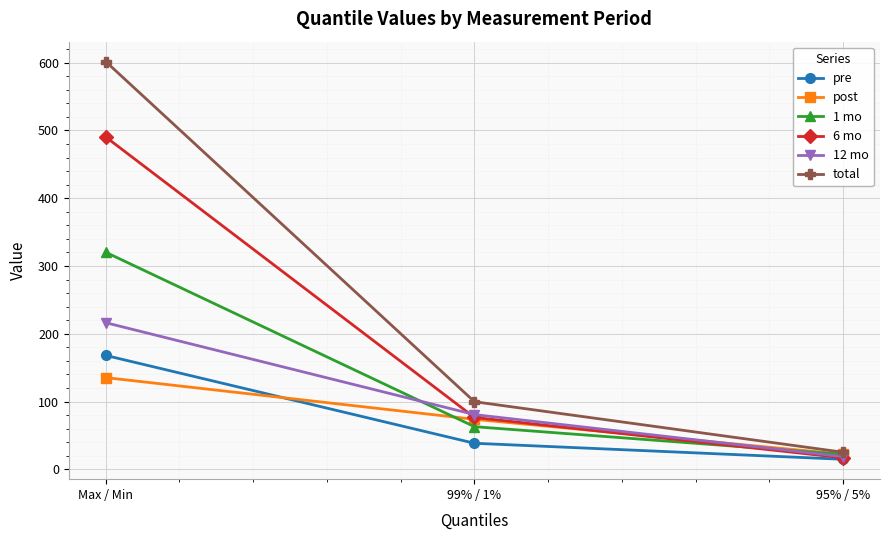

Reading left to right, extract all data points from this chart.

pre: 168.0	38.4	14.8
post: 135.3	73.7	22.3
1 mo: 320.2	62.9	22.0
6 mo: 490.3	76.5	16.9
12 mo: 216.3	80.7	18.7
total: 601.6	99.7	25.1